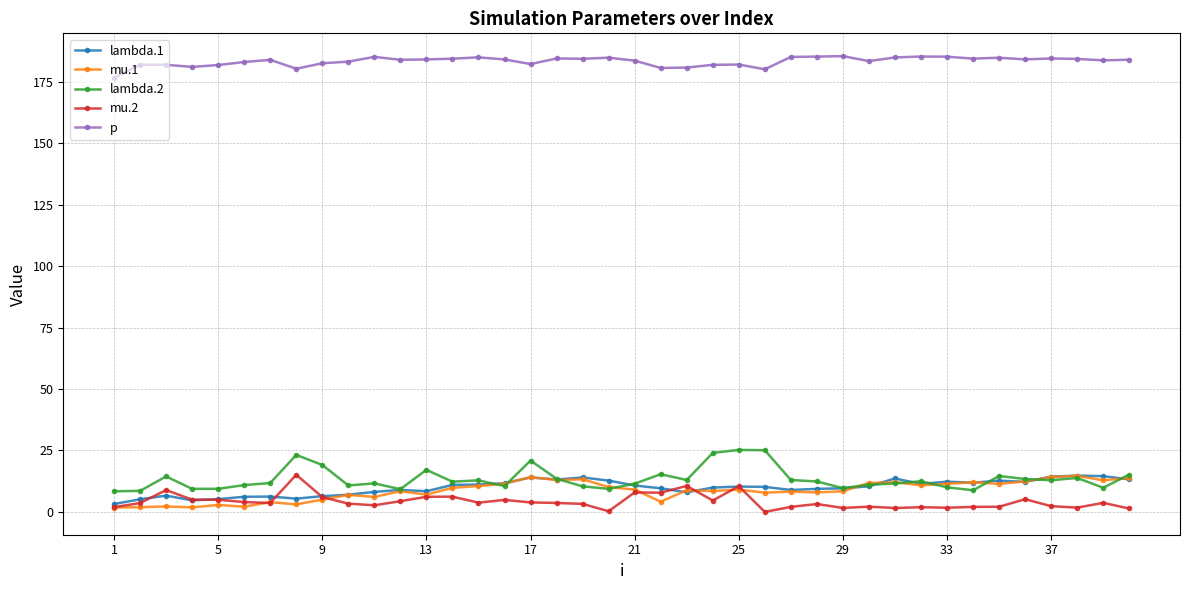

True or false: p and mu.2 cross at least once.

False